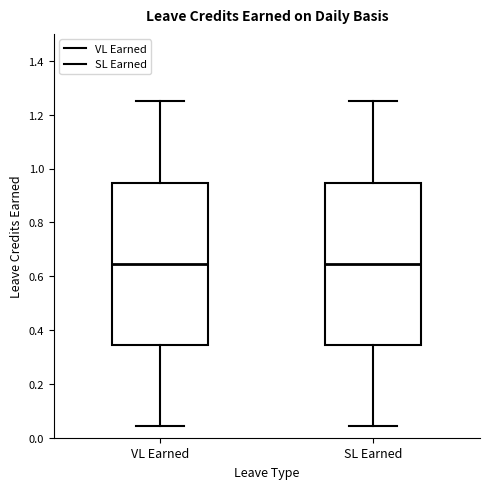

Reading left to right, transcribe this box plot: for each box, give where its median line is, the range the box spans, and where its two whiskers end, as read against the y-axis. The values are not printed on the chart, so give them approximately, as read against the axis.

VL Earned: median 0.64, box 0.34 to 0.94, whiskers 0.04 to 1.26
SL Earned: median 0.64, box 0.34 to 0.94, whiskers 0.04 to 1.26